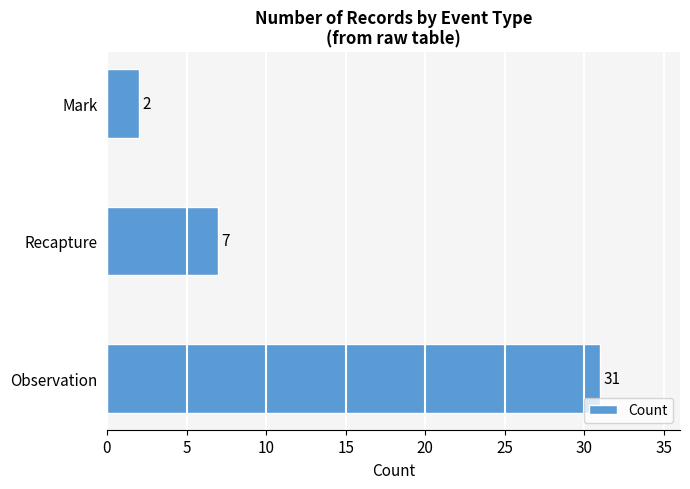

Which category has the highest value across all series?

Observation